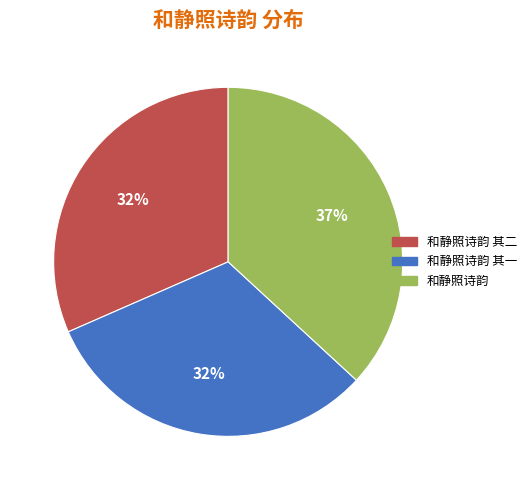

Count the number of slices in the pie.

3